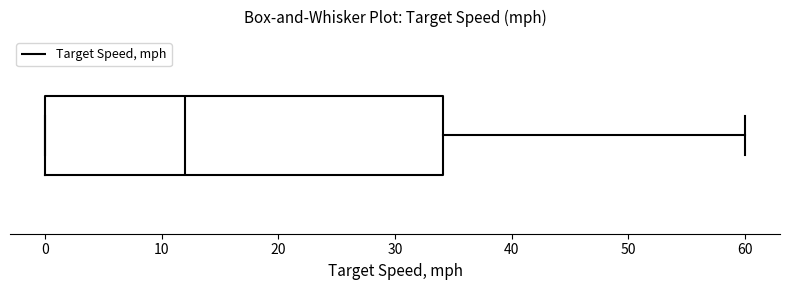

Read this box plot against the x-axis: the position of the median line, the range covered by the box, and the ends of both whiskers. The values are not printed on the chart, so give them approximately, as read against the axis.

median 12, box 0 to 34, whiskers 0 to 60